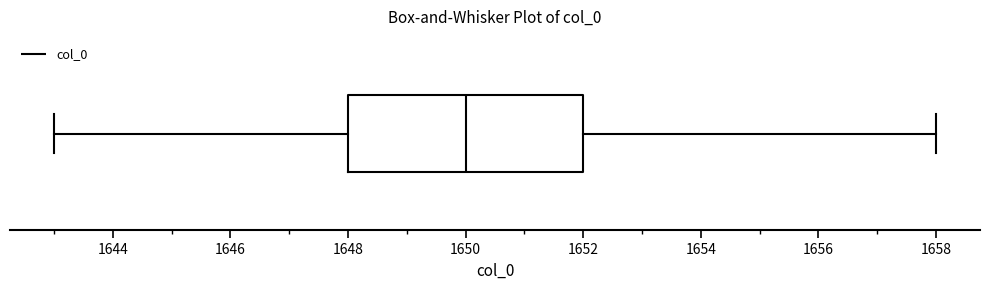

Where does the right whisker of the box end on the x-axis? The values are not printed on the chart, so give them approximately, as read against the axis.

1658